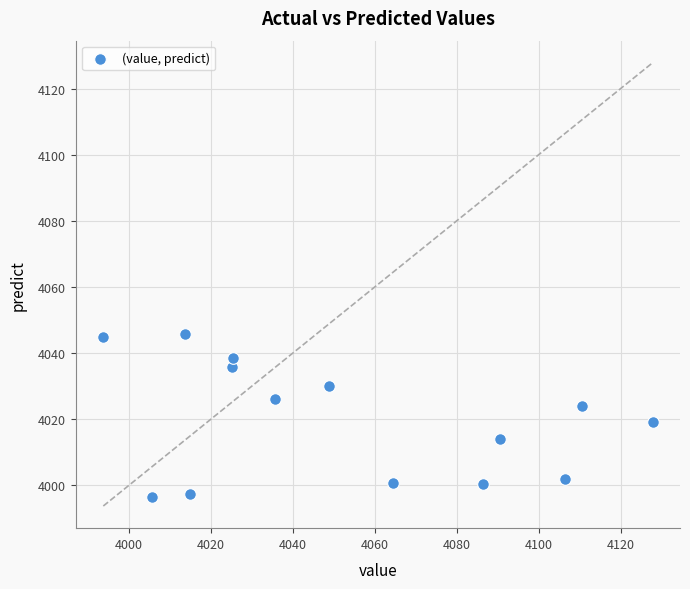

What is the range of Y values (max minus min)?

49.4